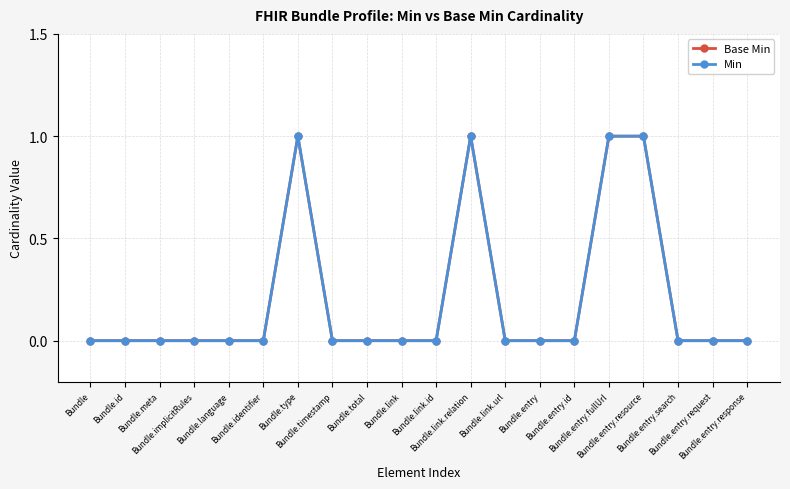

What is the label of the 20th point from the left?

Bundle.entry.response